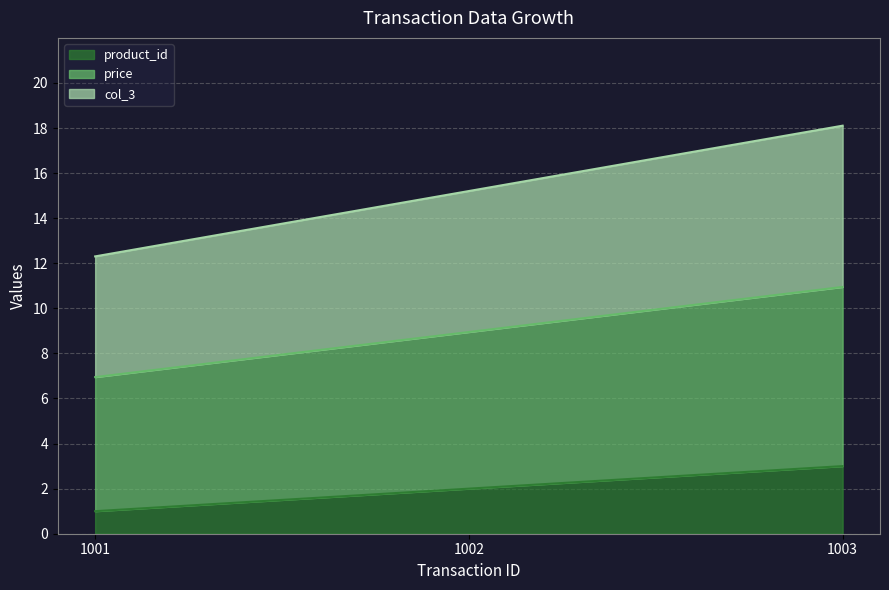

At how many categories does at least one series exceed 13?

2